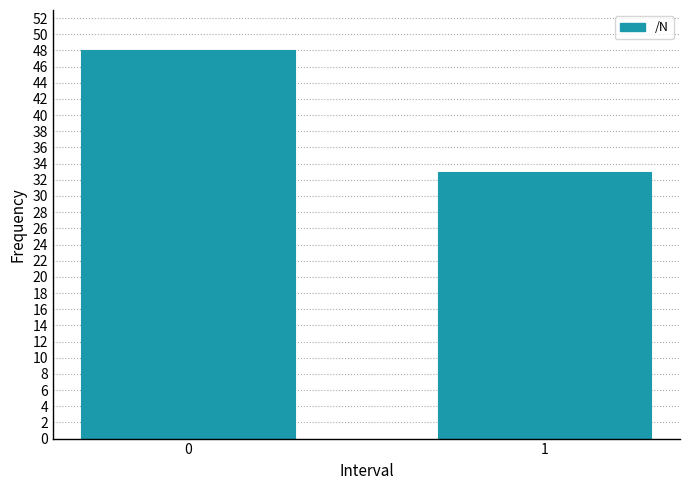

Reading right to left, extract all data points from this chart.

33	48